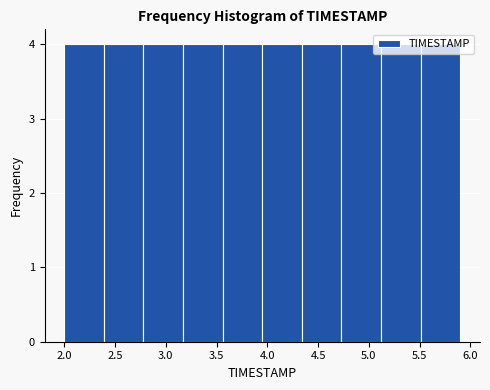

What is the height of the bar covering 2.39 to 2.78 on the x-axis? Neither the bar edges nor the heights are printed on the chart, so give them approximately, as read against the axes.

4